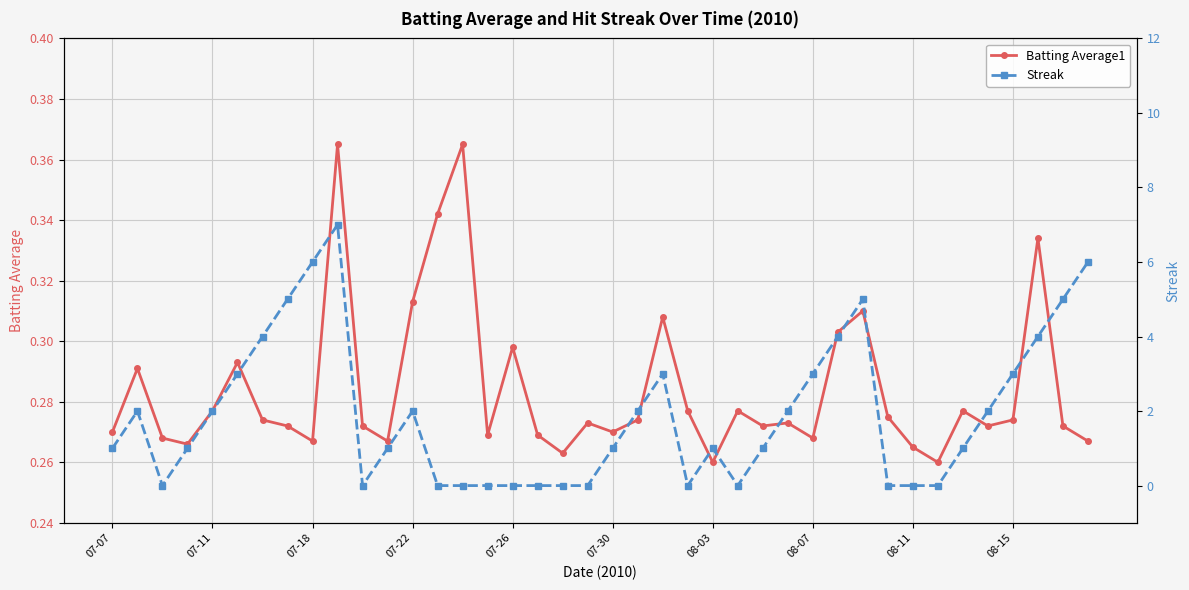

Rank the series by their maximum value, from highest to lowest.

Streak, Batting Average1